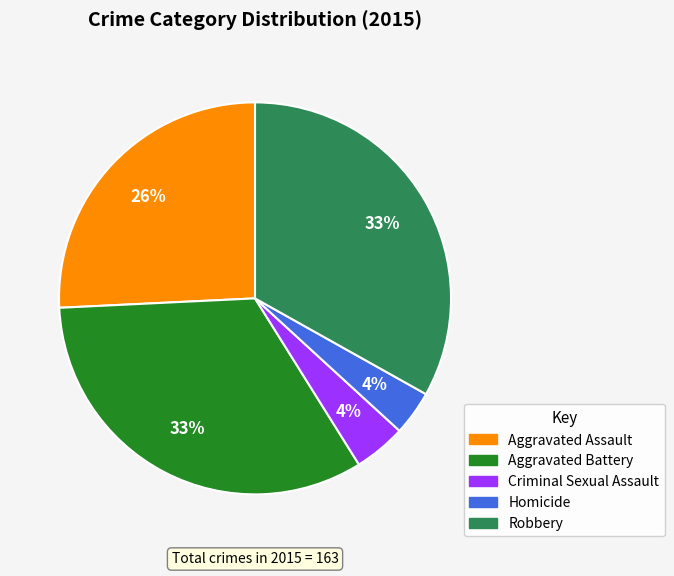

The Criminal Sexual Assault slice represents 4% of the pie. True or false?

True